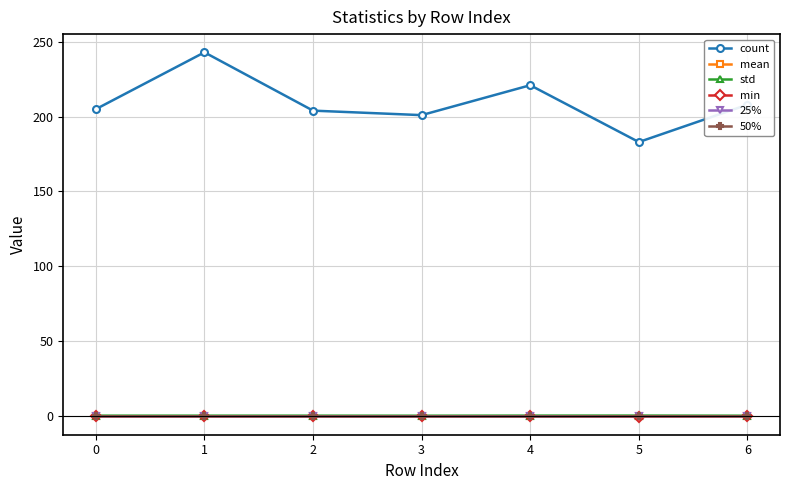

True or false: 50% and count intersect in this chart.

False